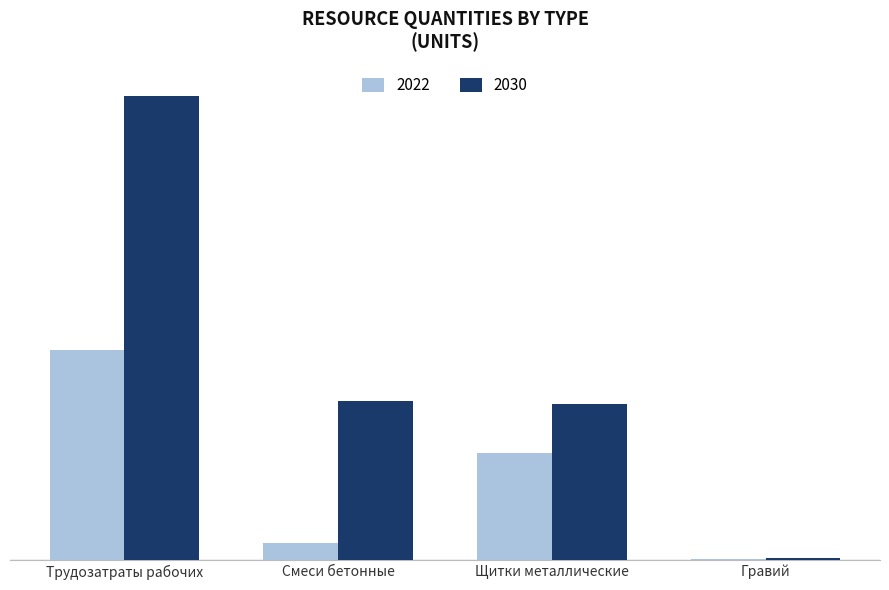

Are the bars grouped side by side (vs. stacked)?

Yes